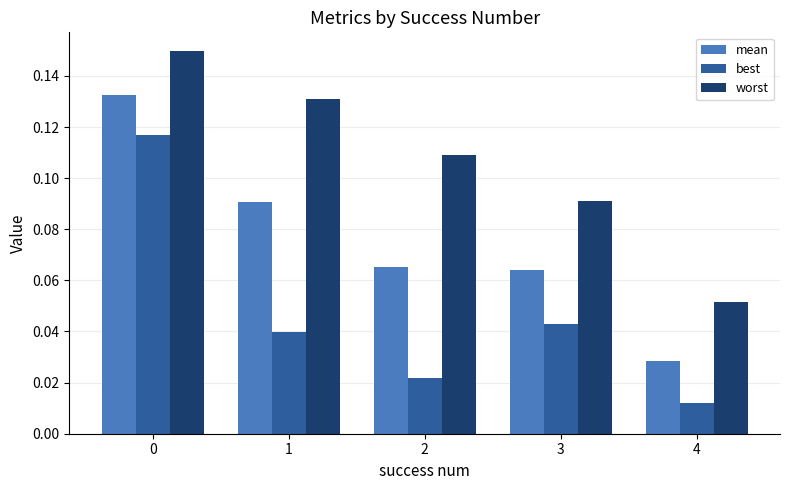

Does the chart contain any negative values?

No